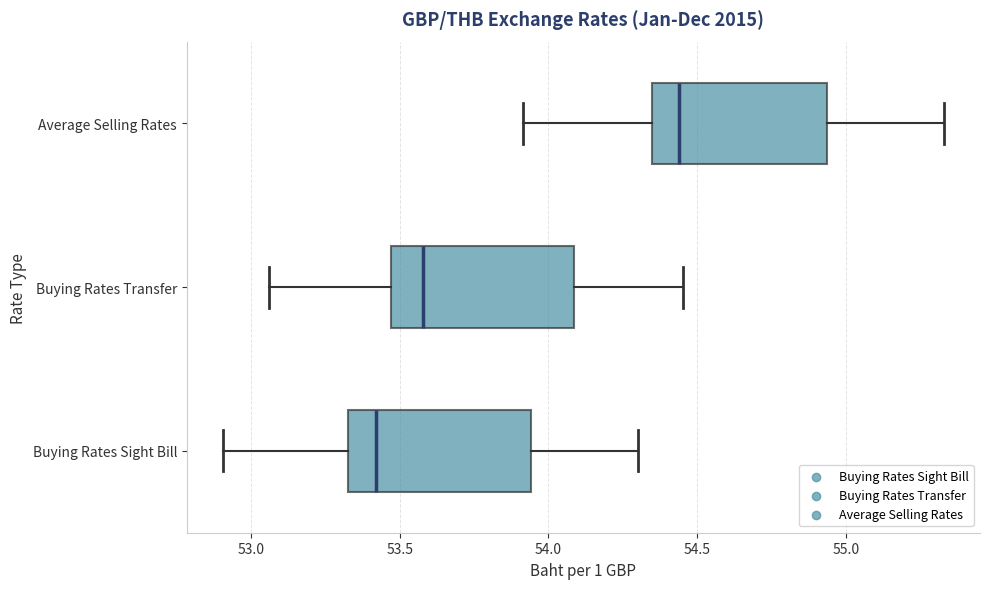

Where is the left edge of the box for Buying Rates Sight Bill on the x-axis? The values are not printed on the chart, so give them approximately, as read against the axis.

53.30